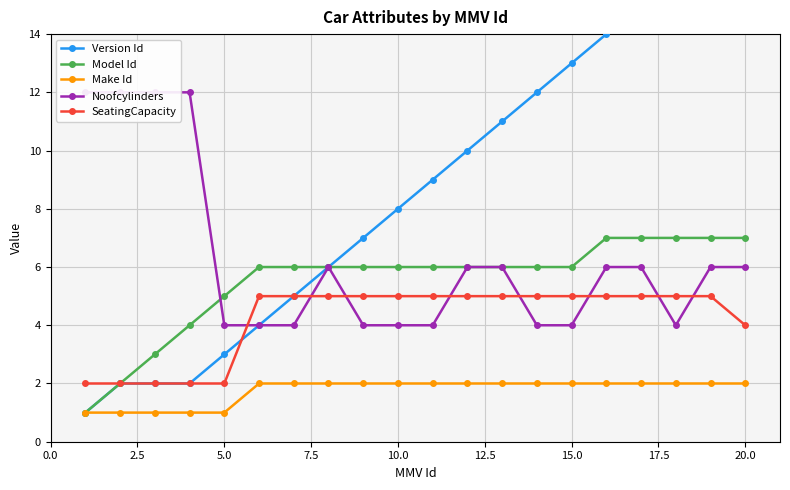

What is the highest value of the Version Id series?

18